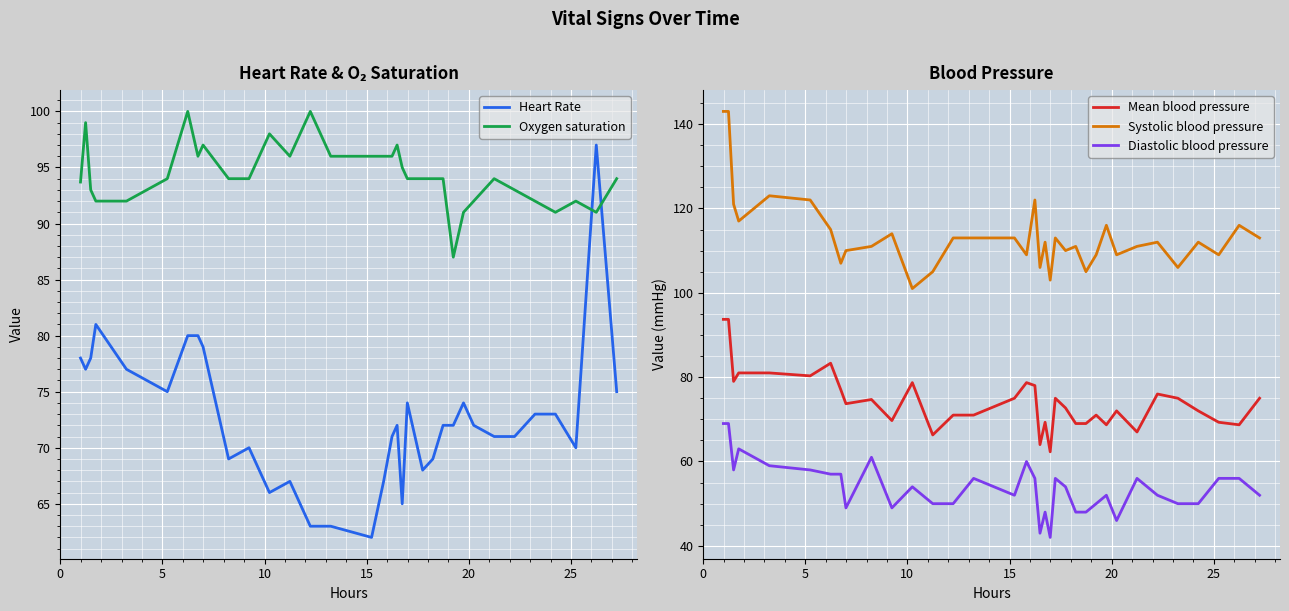

After their last crossing, which series has the higher values: Heart Rate or Oxygen saturation?

Oxygen saturation